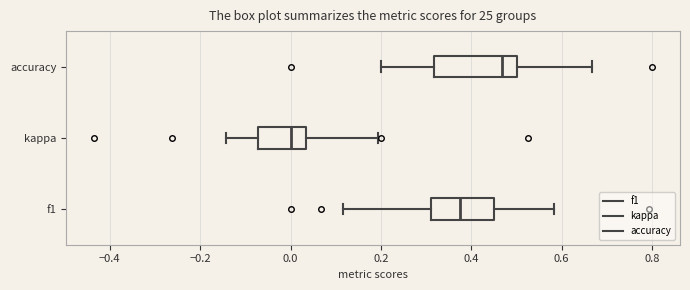

Where is the left edge of the box for f1 on the x-axis? The values are not printed on the chart, so give them approximately, as read against the axis.

0.32